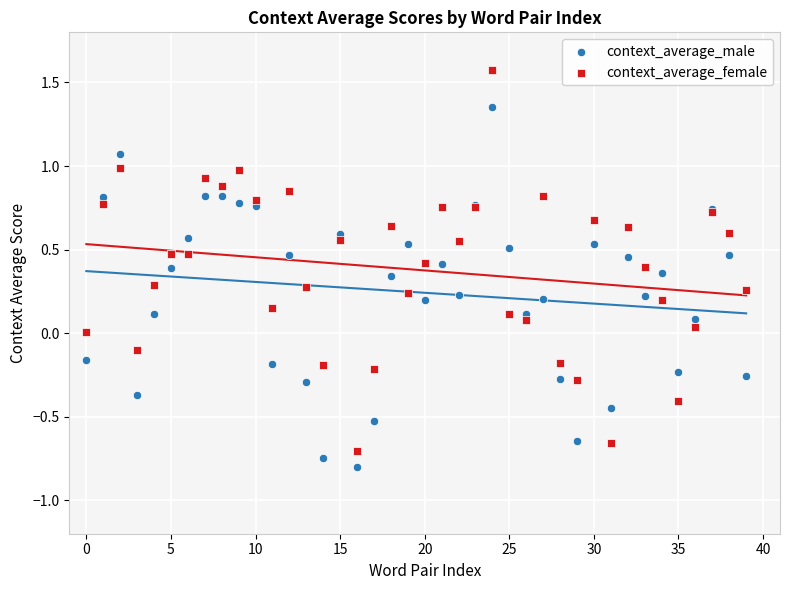

Which series has the widest spread of Y values?

context_average_female